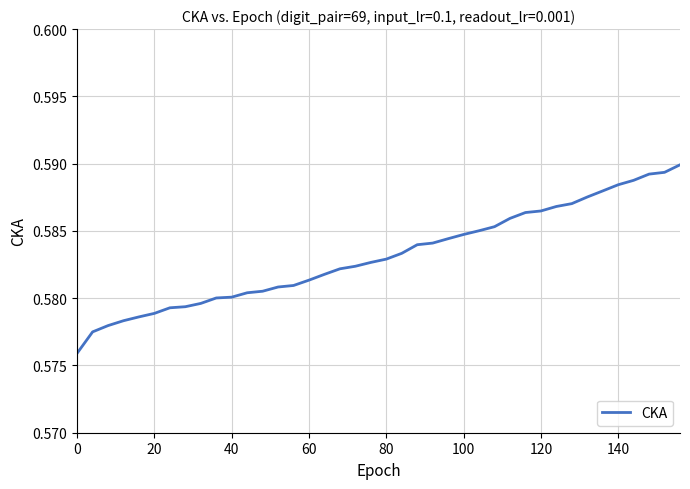

Does the chart have visible grid lines?

Yes